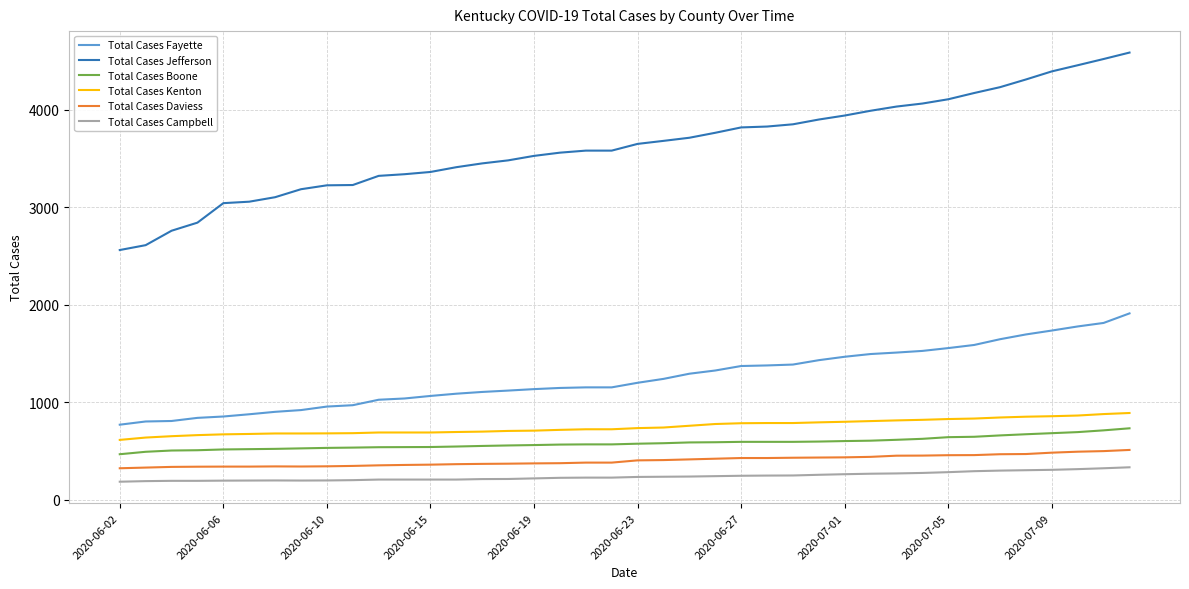

Which series has the largest range (max minus min)?

Total Cases Jefferson